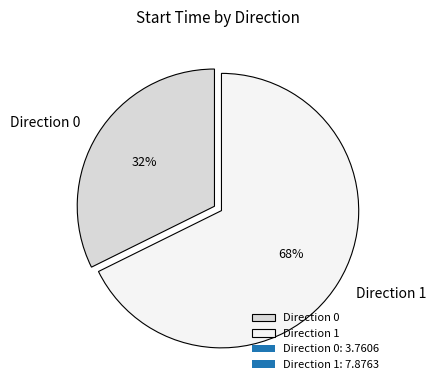

The Direction 0 slice represents 38% of the pie. True or false?

False